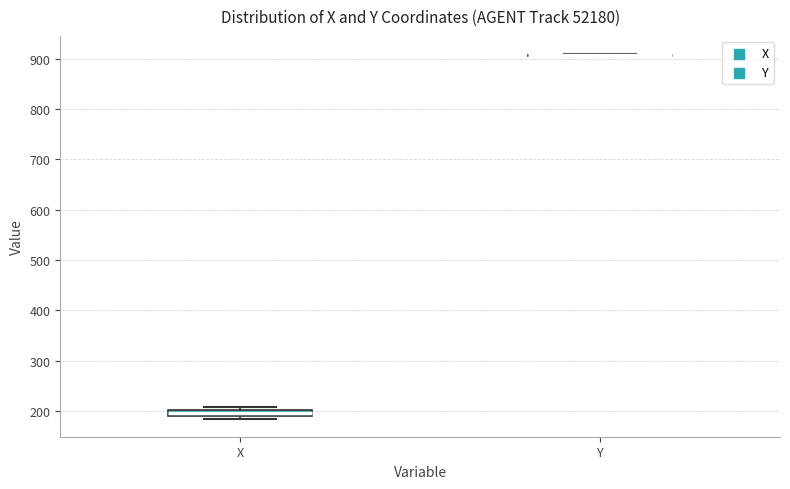

Where is the upper edge of the box for X on the y-axis? The values are not printed on the chart, so give them approximately, as read against the axis.

200